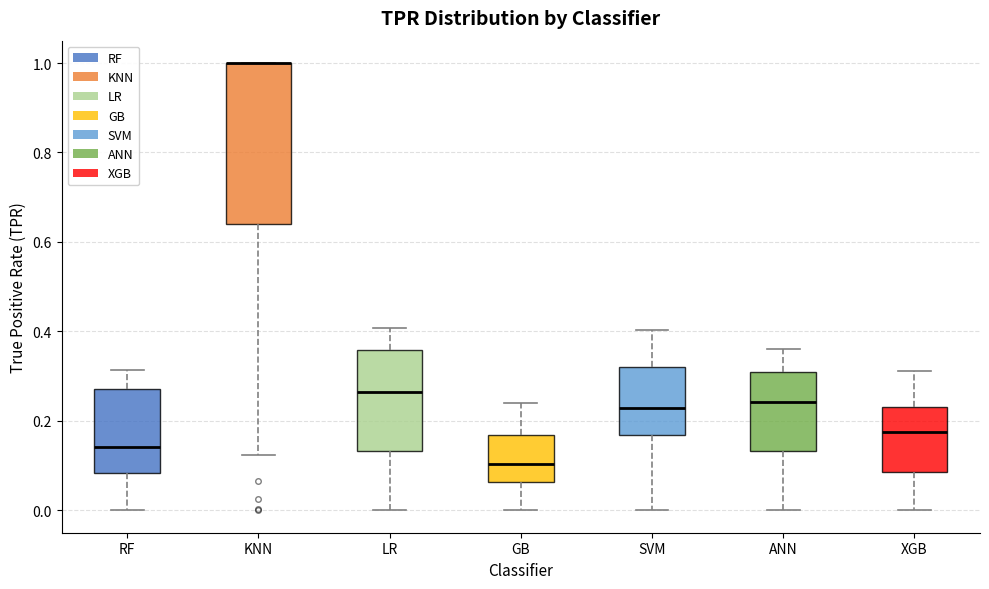

Which box is the tallest, from its lower edge to its upper edge?

KNN